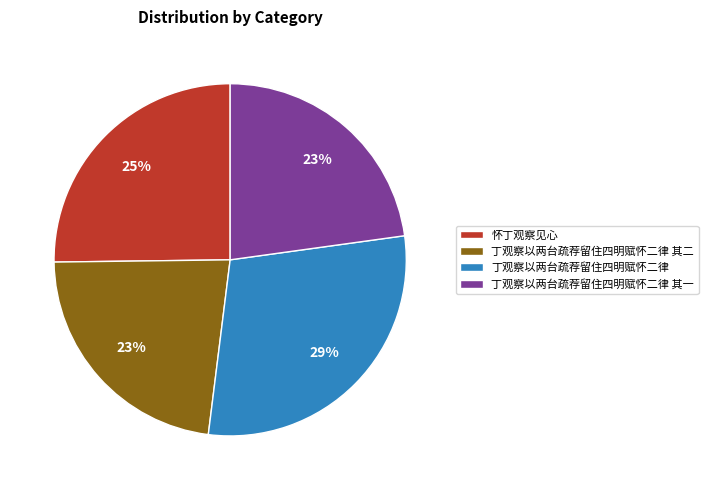

How many segments does this pie chart have?

4